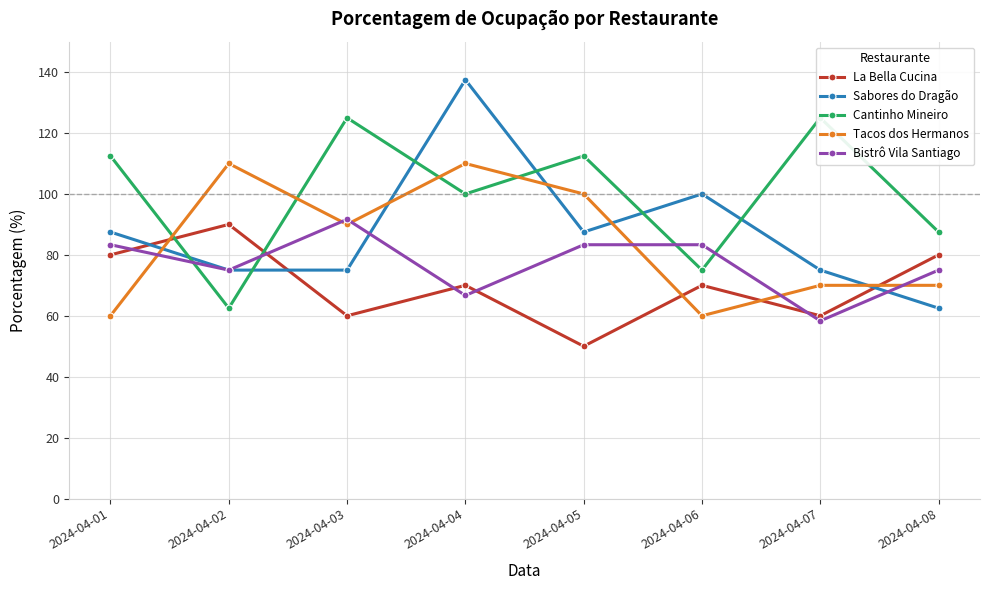

How many lines are shown in the chart?

5